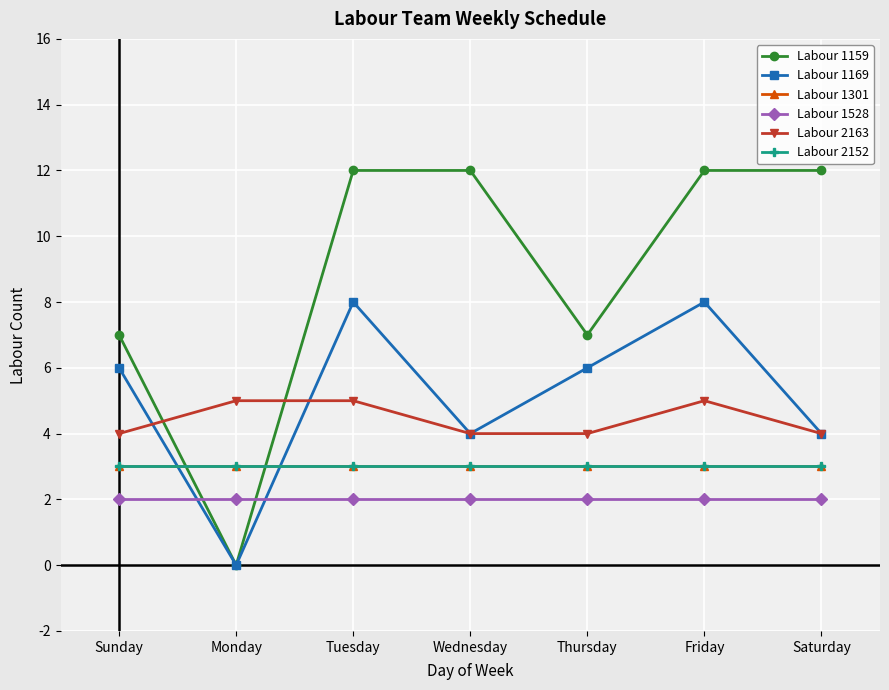

Is it true that Labour 1301 equals 5 at Tuesday?

False